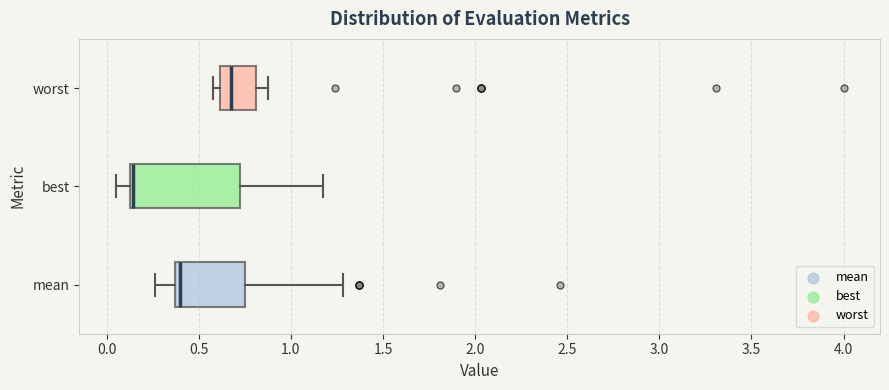

Where is the left edge of the box for mean on the x-axis? The values are not printed on the chart, so give them approximately, as read against the axis.

0.35